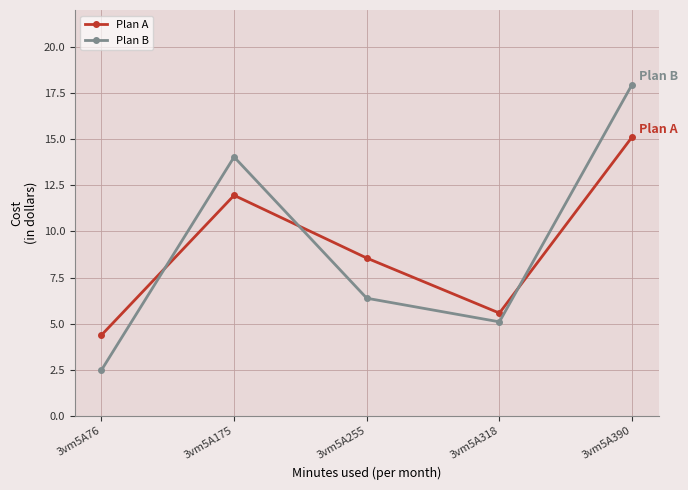

Does the chart have visible grid lines?

Yes